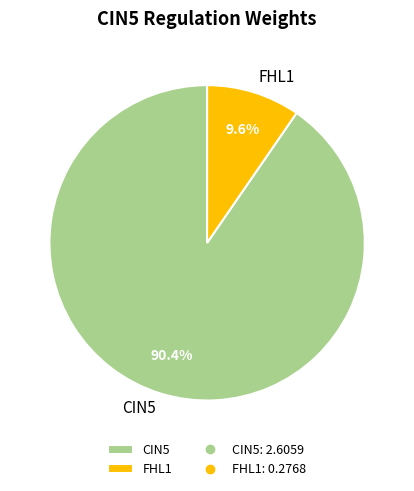

Is there a majority slice in this chart?

Yes